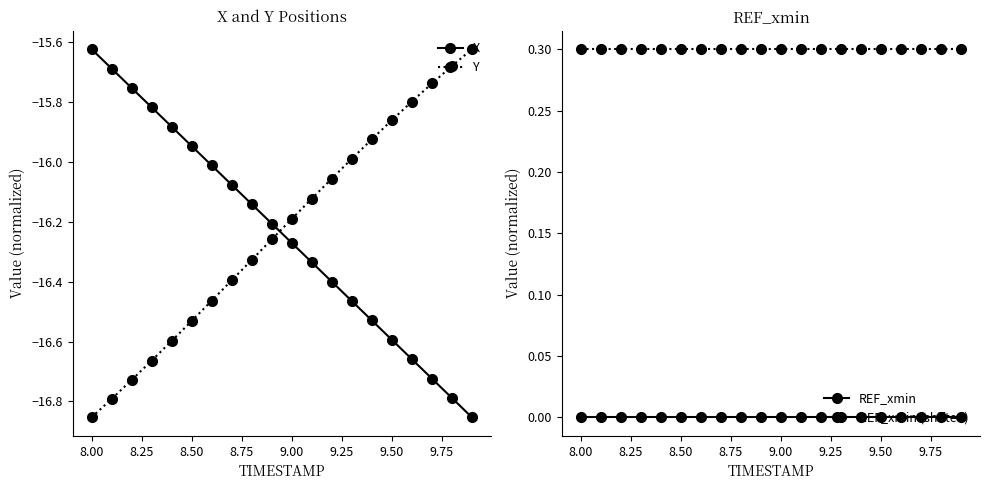

True or false: REF_xmin (shifted) and X cross at least once.

False